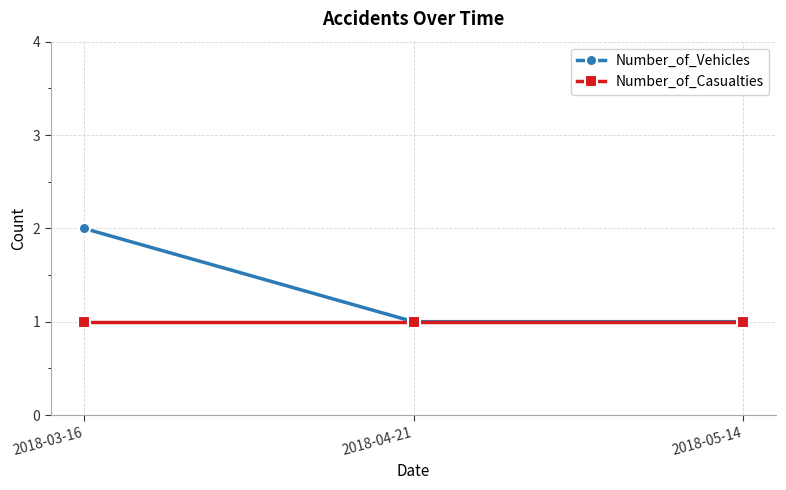

What is the label of the 1st point from the left?

2018-03-16